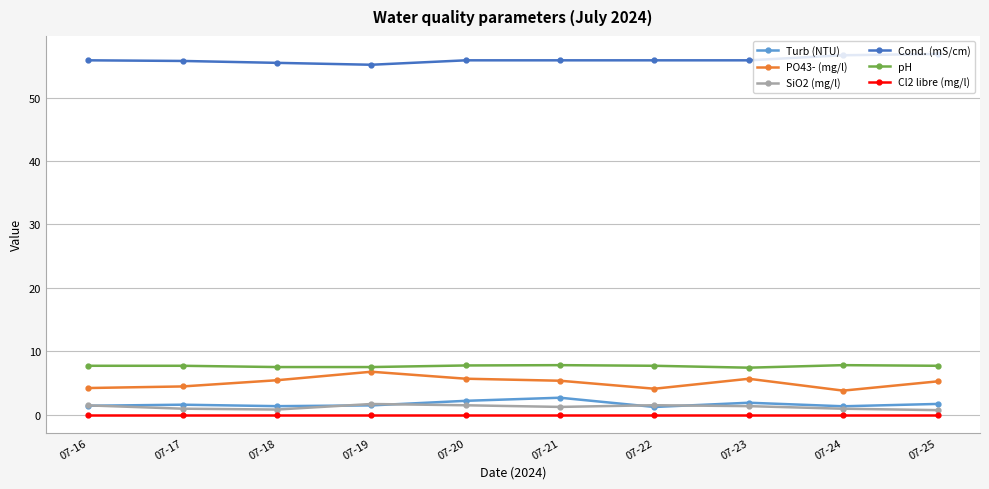

What is the total value across all series at 07-25?

72.2